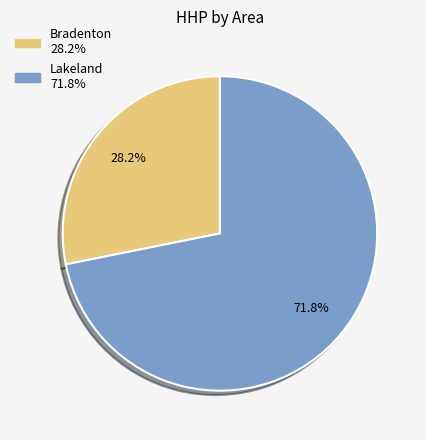

Is there any slice that represents more than half of the pie?

Yes